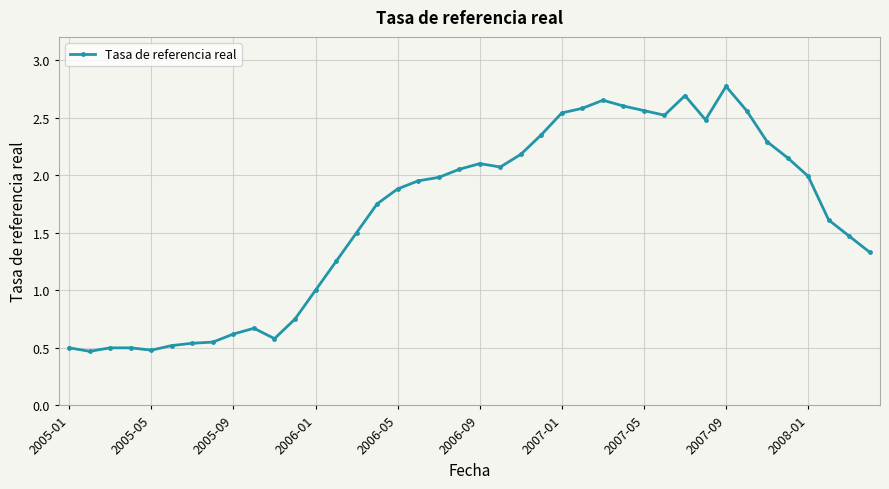

What is the average value?

1.6